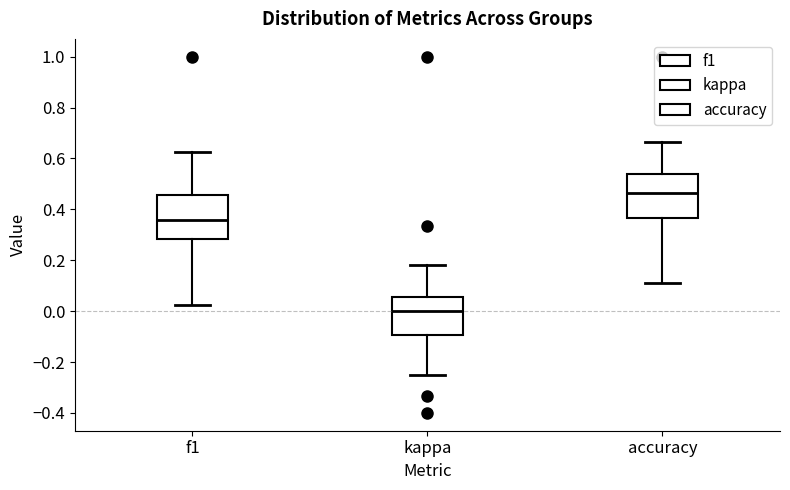

Reading left to right, transcribe this box plot: for each box, give where its median line is, the range the box spans, and where its two whiskers end, as read against the y-axis. The values are not printed on the chart, so give them approximately, as read against the axis.

f1: median 0.36, box 0.28 to 0.46, whiskers 0.02 to 0.62
kappa: median 0.00, box -0.10 to 0.06, whiskers -0.24 to 0.18
accuracy: median 0.46, box 0.36 to 0.54, whiskers 0.12 to 0.66